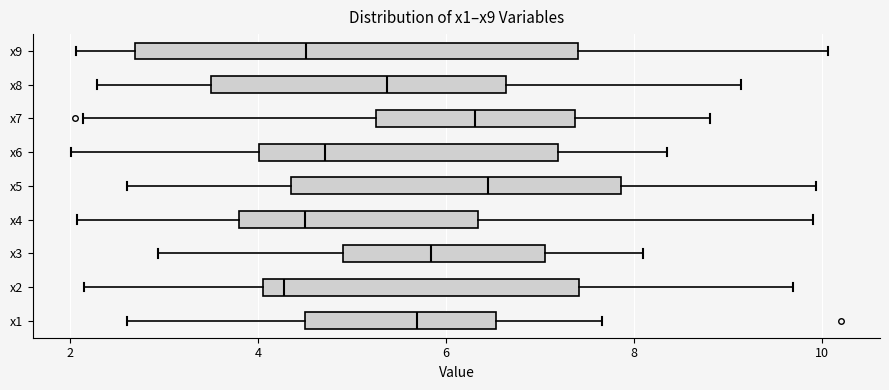

Where does the right whisker of the box for x4 end on the x-axis? The values are not printed on the chart, so give them approximately, as read against the axis.

10.0